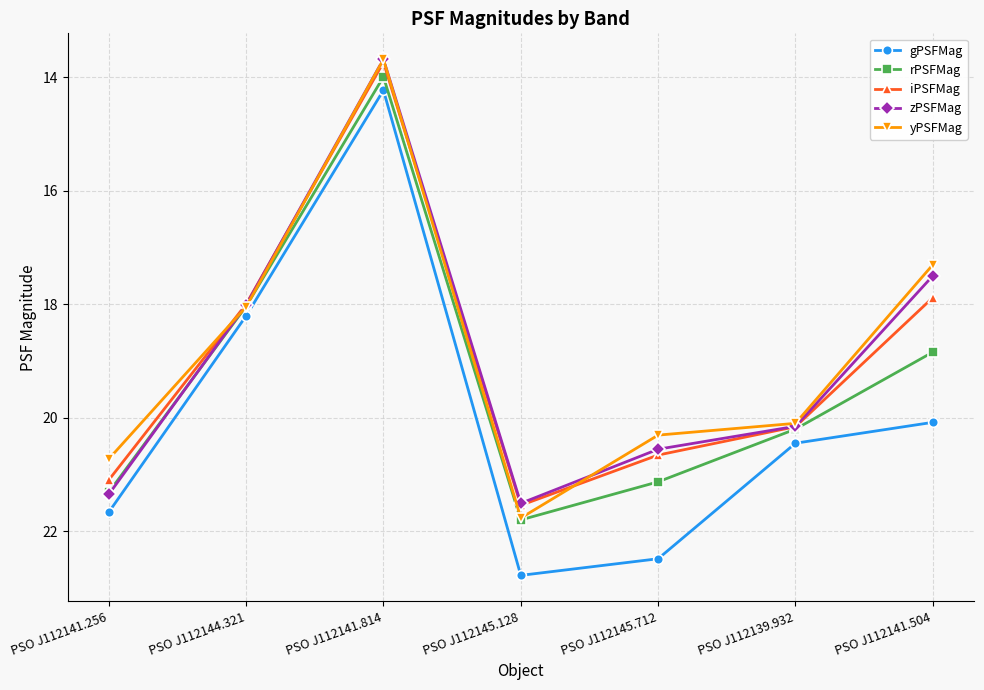

What are all the series names shown in the legend?

gPSFMag, rPSFMag, iPSFMag, zPSFMag, yPSFMag